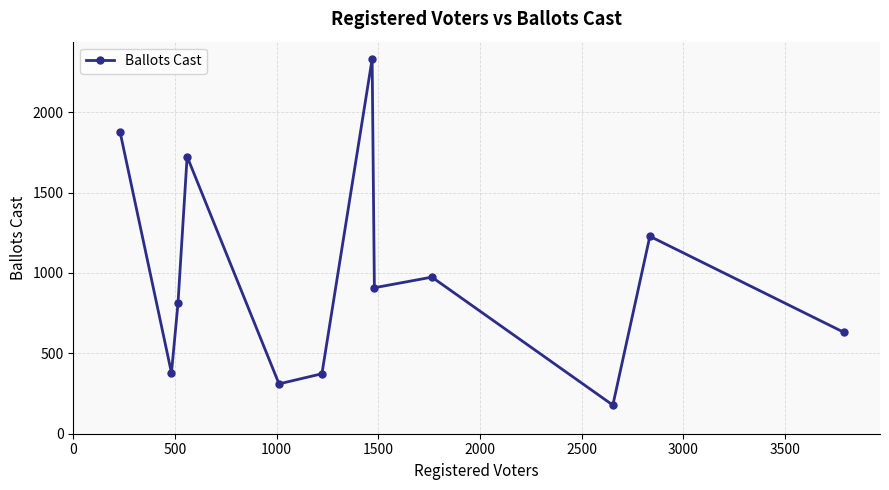

How many points are lower than both their immediate neighbors (excluding endpoints)?

4